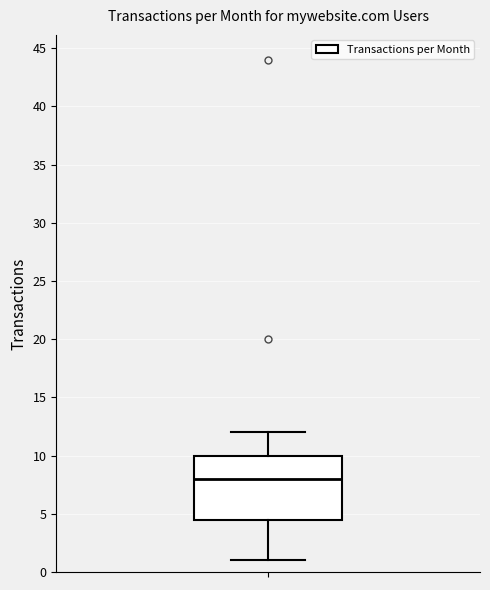

Transcribe this box plot: give where the median line is, the range the box spans, and where the two whiskers end, as read against the y-axis. The values are not printed on the chart, so give them approximately, as read against the axis.

median 8.0, box 4.5 to 10.0, whiskers 1.0 to 12.0